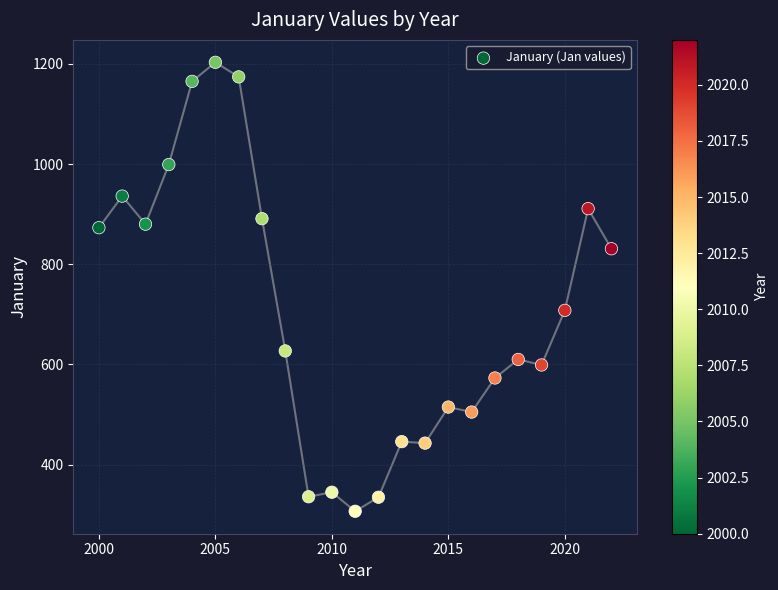

What Y value in the scatter plot is closest to 755?

708